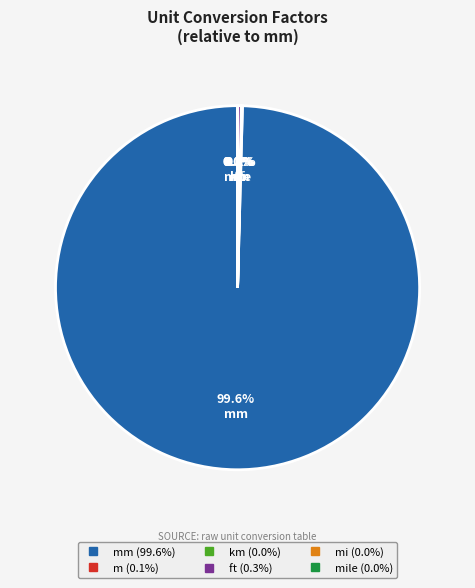

Is there any slice that represents more than half of the pie?

Yes